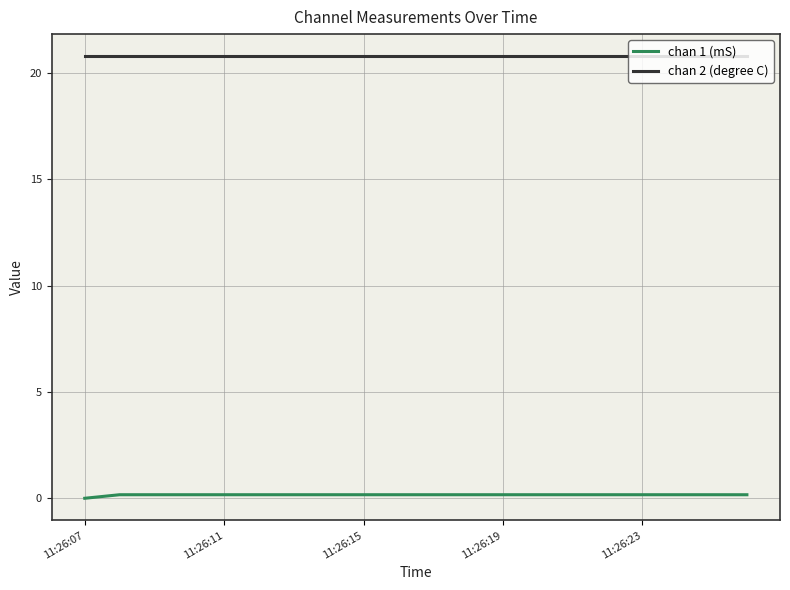

At how many categories does at least one series exceed 0?

20